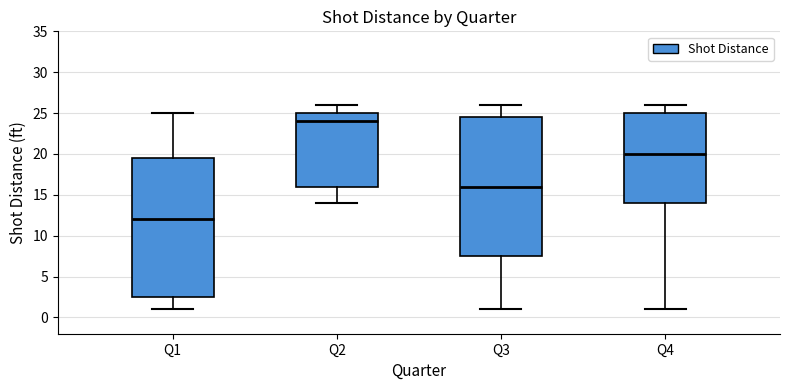

Reading left to right, read every box against the y-axis: the position of its median line, the range the box covers, and the ends of its whiskers. The values are not printed on the chart, so give them approximately, as read against the axis.

Q1: median 12.0, box 2.5 to 19.5, whiskers 1.0 to 25.0
Q2: median 24.0, box 16.0 to 25.0, whiskers 14.0 to 26.0
Q3: median 16.0, box 7.5 to 24.5, whiskers 1.0 to 26.0
Q4: median 20.0, box 14.0 to 25.0, whiskers 1.0 to 26.0